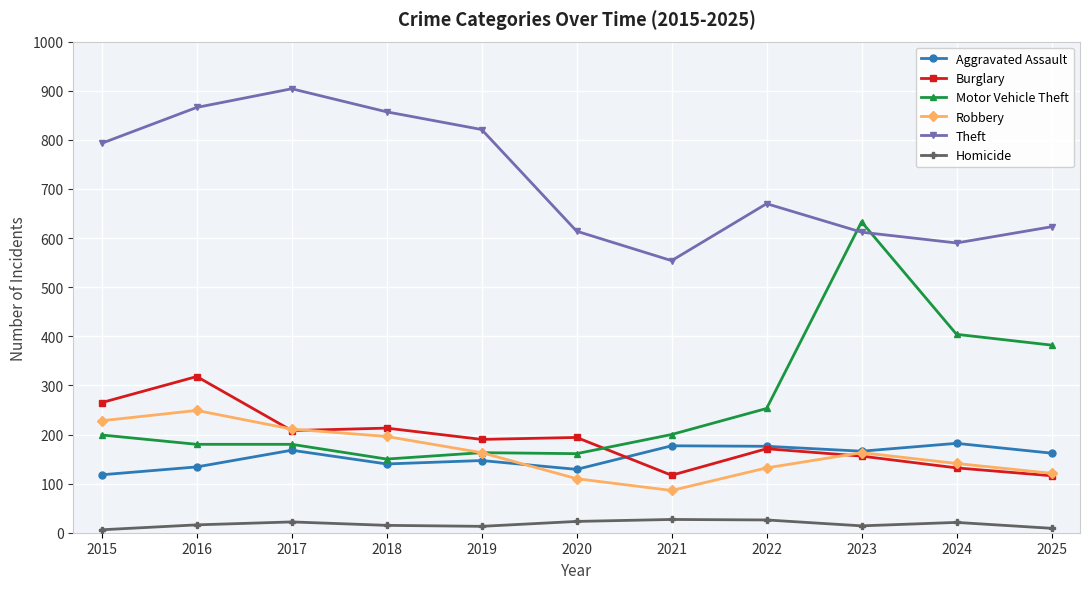

How many values in the Burglary series are below 190?

5